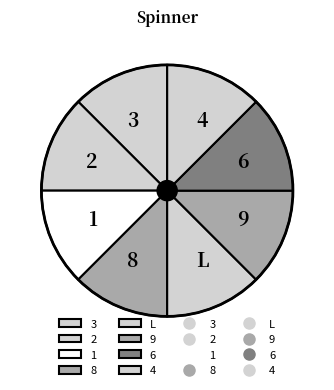

Approximately how many times larger is the value at 6 compared to 1?

1.0